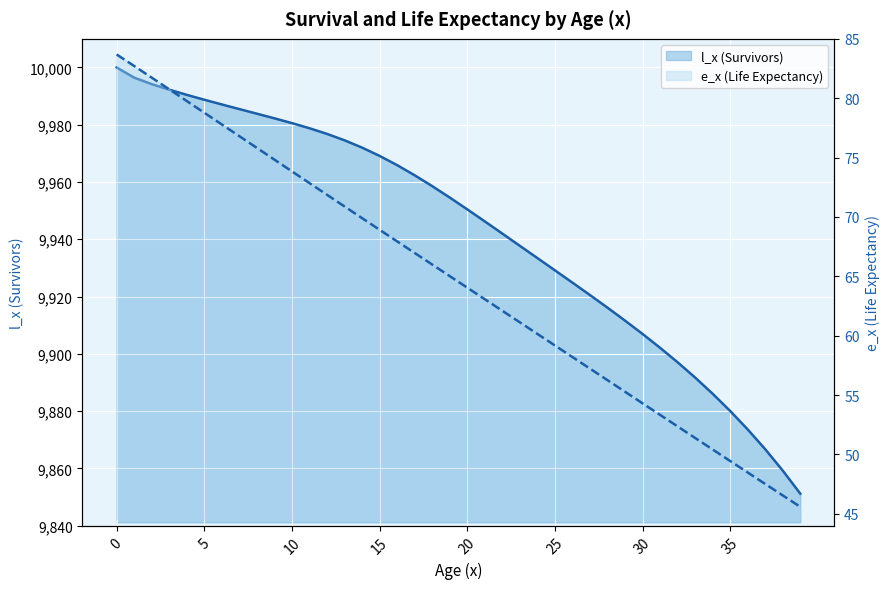

What is the total value across all series at 21?

10009.3